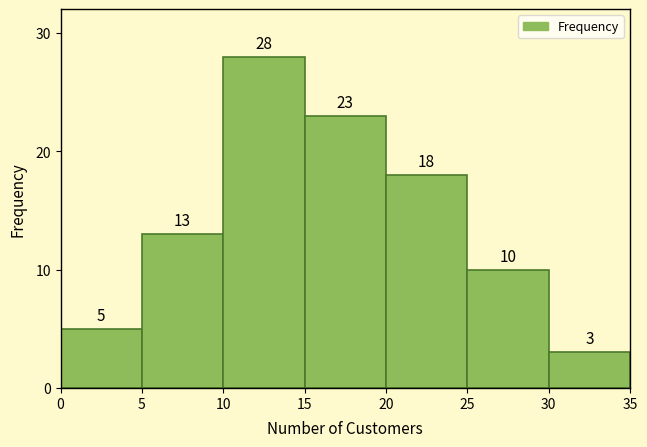

Which range on the x-axis has the tallest bar?

10 to 15